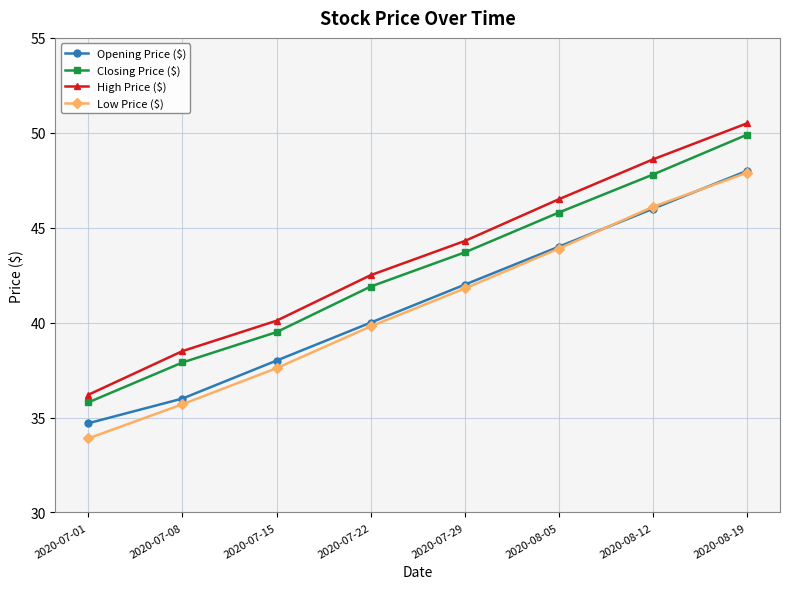

Reading left to right, what are all the values shown in this chart?

Opening Price ($): 34.7	36.0	38.0	40.0	42.0	44.0	46.0	48.0
Closing Price ($): 35.8	37.9	39.5	41.9	43.7	45.8	47.8	49.9
High Price ($): 36.2	38.5	40.1	42.5	44.3	46.5	48.6	50.5
Low Price ($): 33.9	35.7	37.6	39.8	41.8	43.9	46.1	47.9